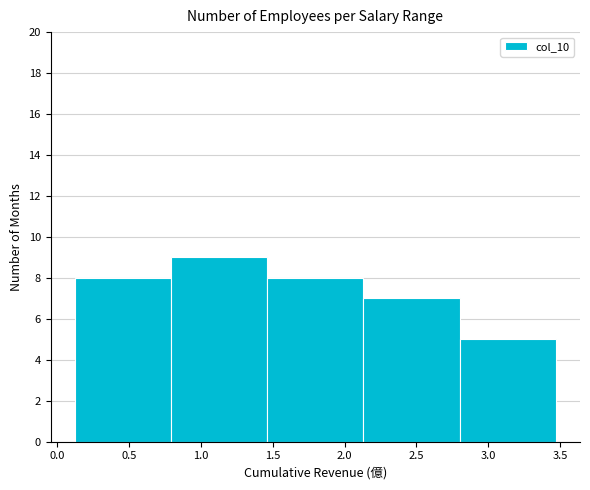

Reading left to right, list every bar in this chart as the range it spans on the x-axis followed by its height. Neither the bar edges nor the heights are printed on the chart, so give them approximately, as read against the axes.

0.10 to 0.80: 8
0.80 to 1.45: 9
1.45 to 2.15: 8
2.15 to 2.80: 7
2.80 to 3.45: 5